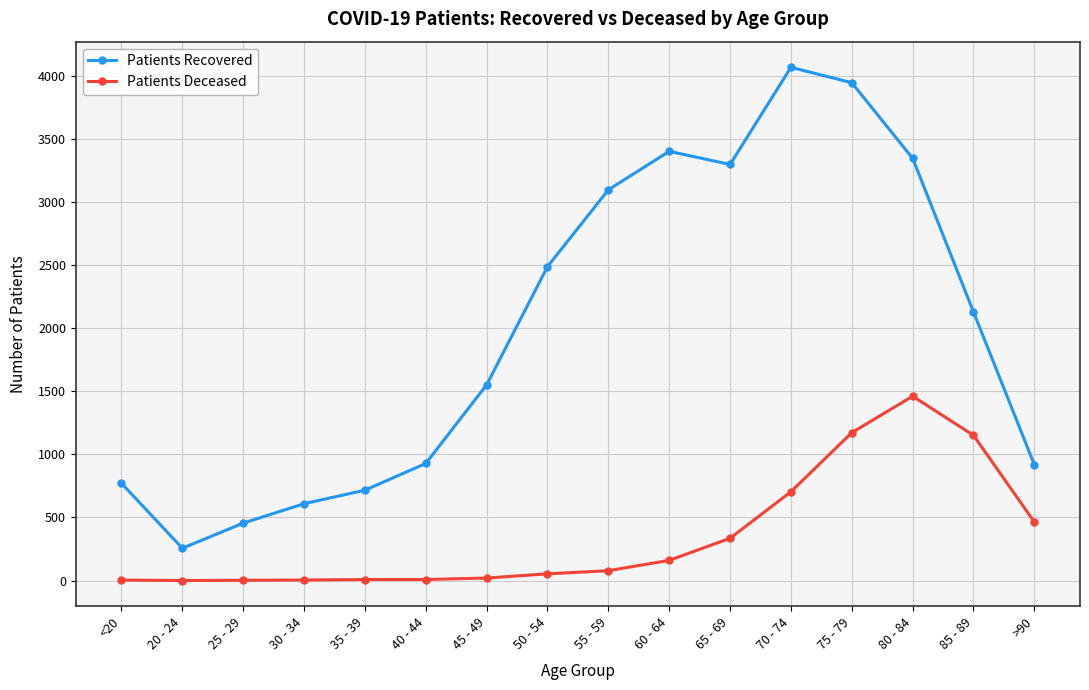

The value of Patients Deceased at >90 is 719. True or false?

False